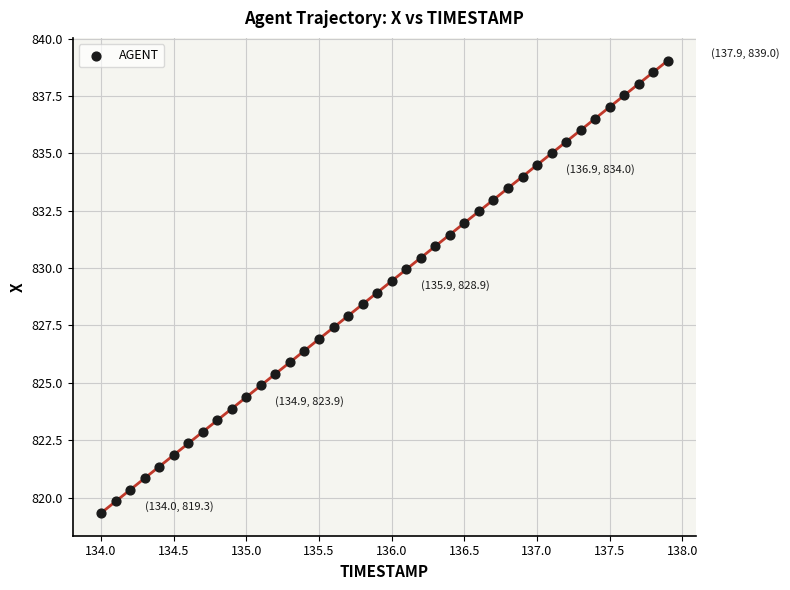

What is the range of X values (max minus min)?

3.9